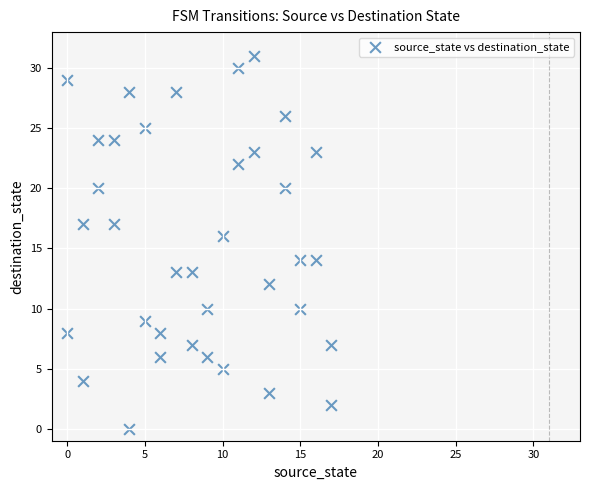

What is the range of X values (max minus min)?

17